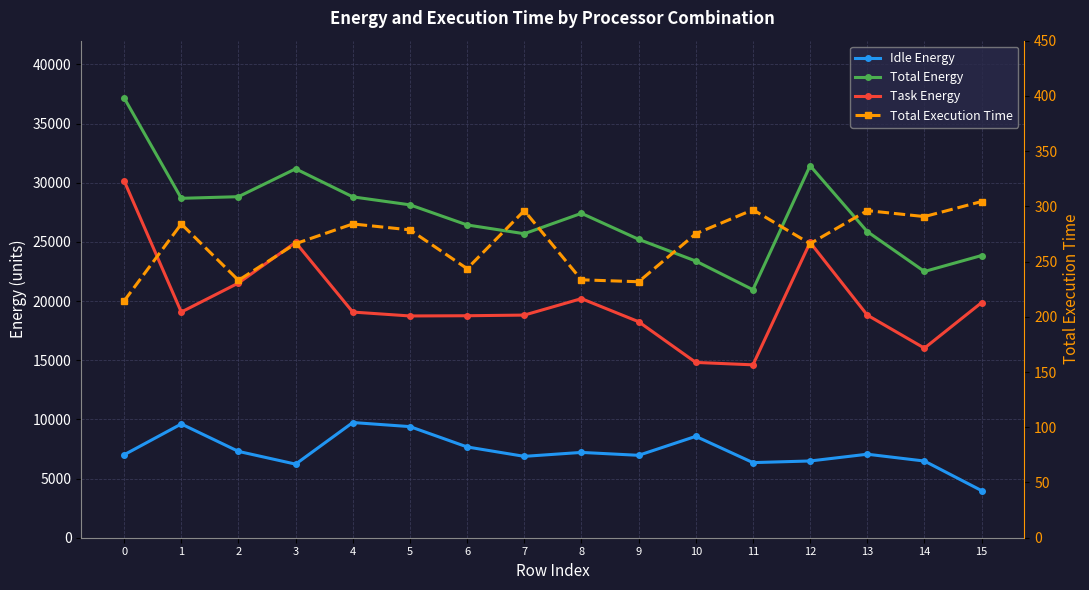

What is the greatest value displayed?

37167.1